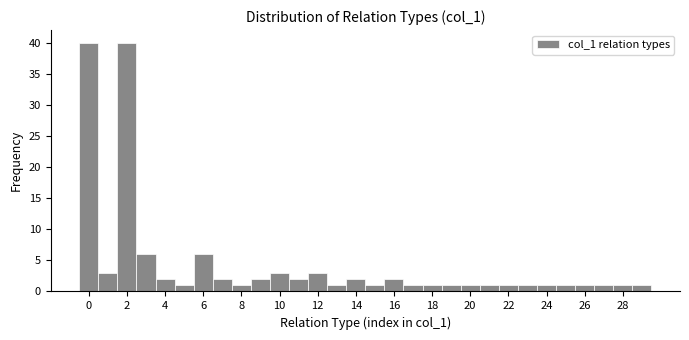

How tall is the bar that spans 20.5 to 21.5 on the x-axis? Neither the bar edges nor the heights are printed on the chart, so give them approximately, as read against the axes.

1